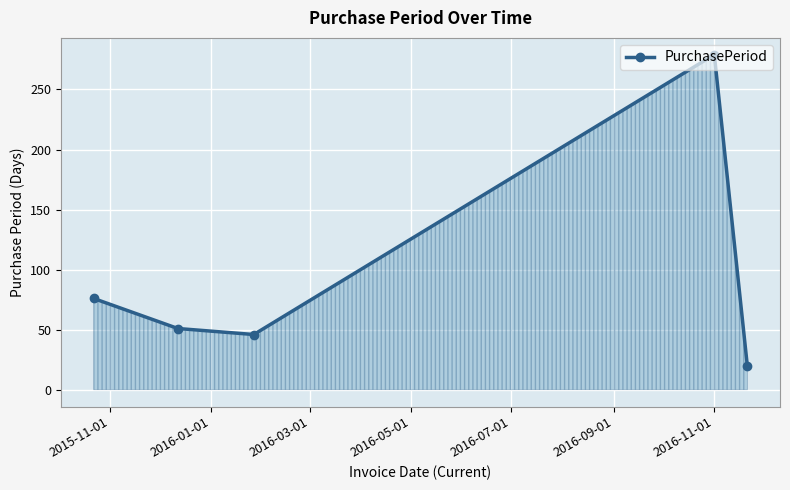

How many interior local valleys (lower than both neighbors) does the data have?

1